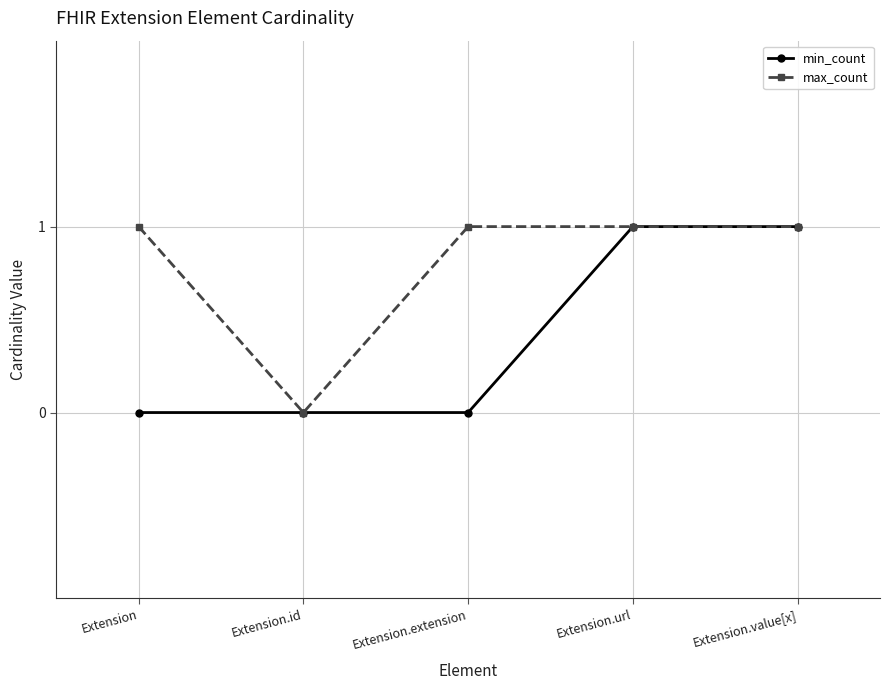

List the series in order of their overall mean, highest first.

max_count, min_count